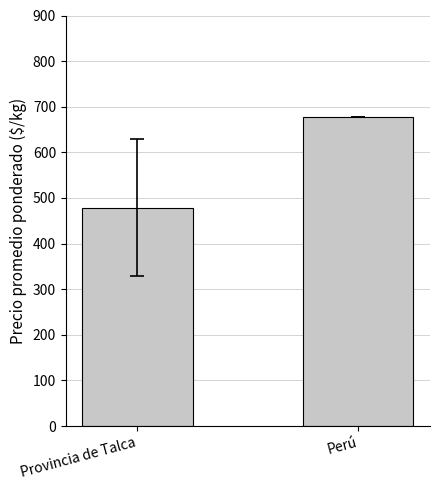

Reading right to left, list all the values displayed in this chart.

678.0	479.1